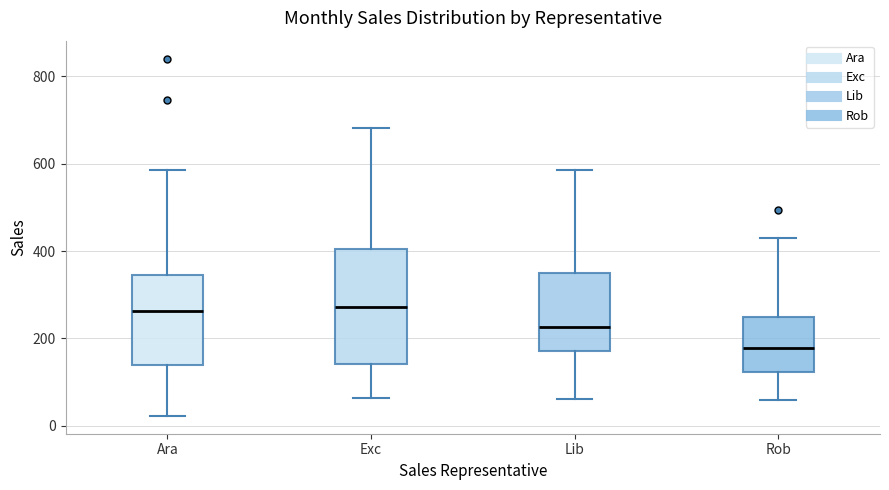

Reading left to right, transcribe this box plot: for each box, give where its median line is, the range the box spans, and where its two whiskers end, as read against the y-axis. The values are not printed on the chart, so give them approximately, as read against the axis.

Ara: median 260, box 140 to 340, whiskers 20 to 580
Exc: median 280, box 140 to 400, whiskers 60 to 680
Lib: median 220, box 180 to 340, whiskers 60 to 580
Rob: median 180, box 120 to 240, whiskers 60 to 420